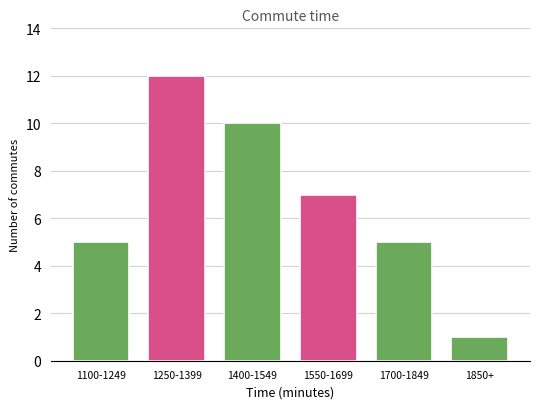

Reading left to right, transcribe all the data shown in this chart.

1100-1249=5	1250-1399=12	1400-1549=10	1550-1699=7	1700-1849=5	1850+=1